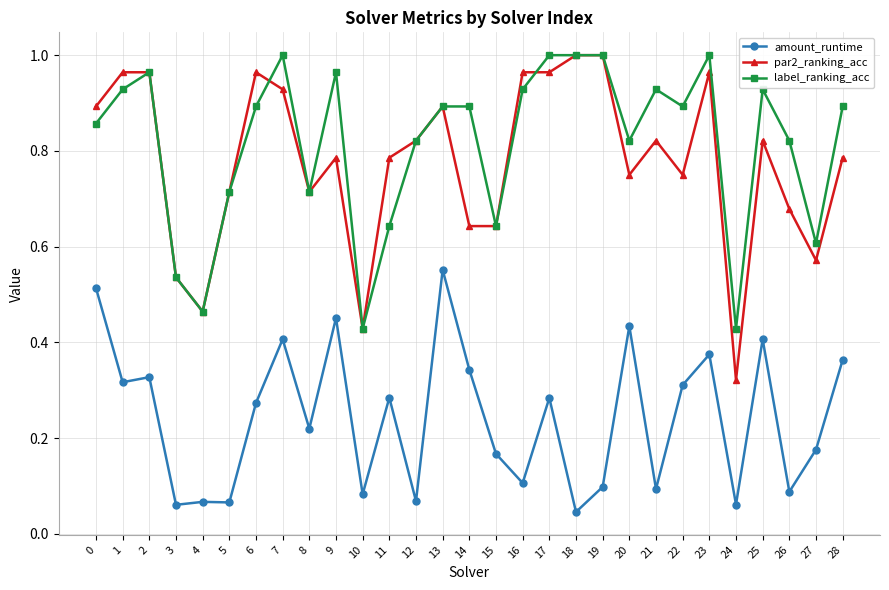

At which category does par2_ranking_acc reach its first local valley?

4